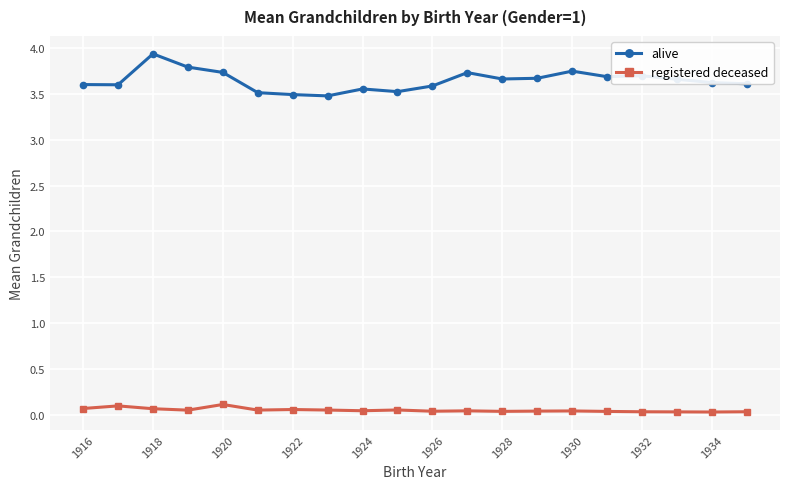

Which series has the largest total across all categories?

alive